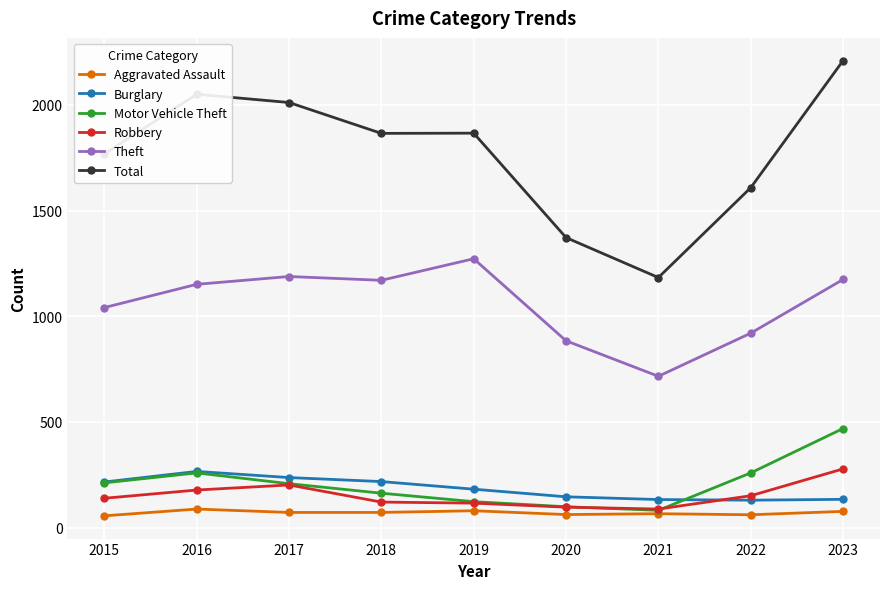

In Theft, how many points are lower than both neighbors (excluding endpoints)?

2